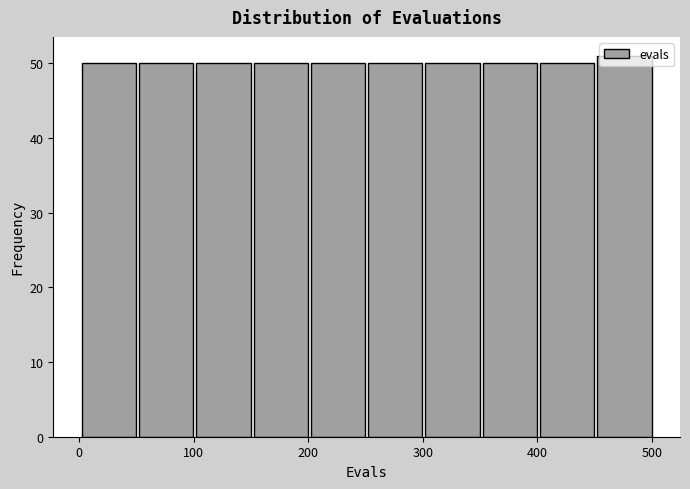

Over which range of the x-axis is the bar tallest?

451 to 501